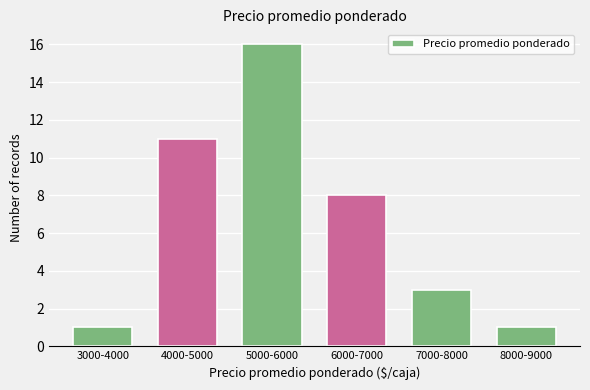

Reading left to right, what are all the values shown in this chart?

1	11	16	8	3	1